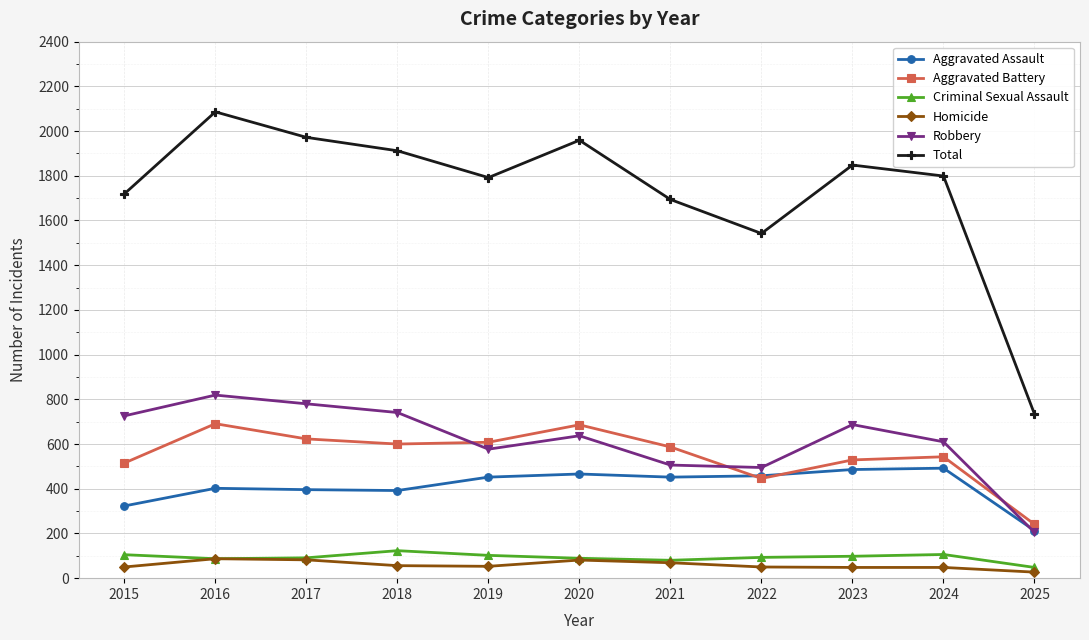

What is the average value of the Homicide series?

59